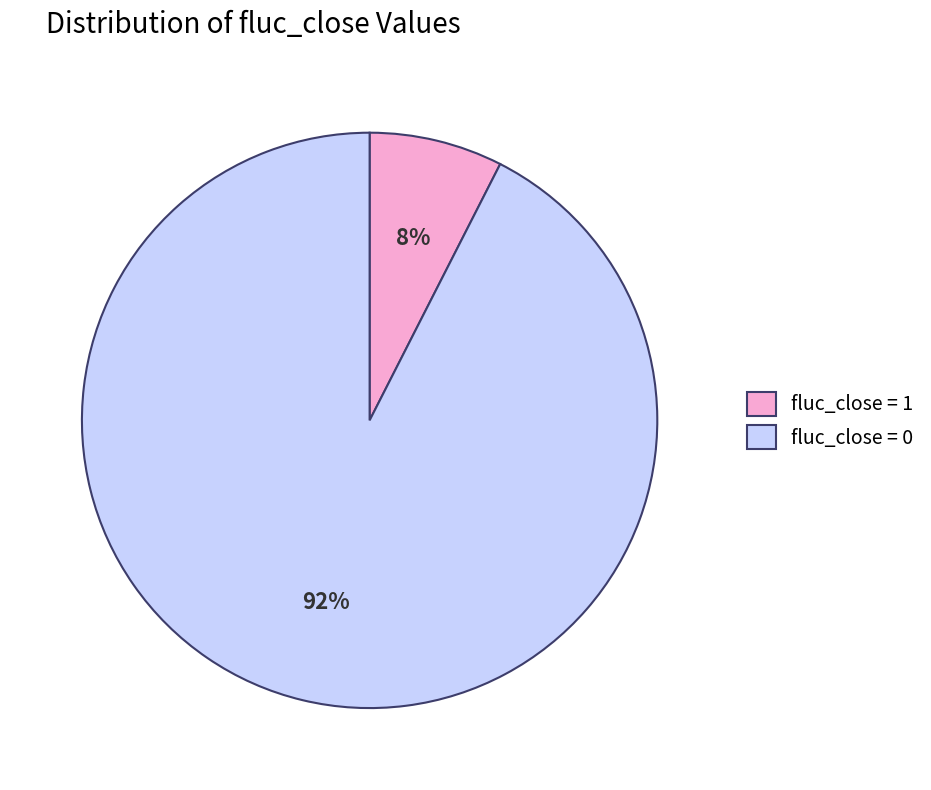

Which slice is the largest?

fluc_close = 0